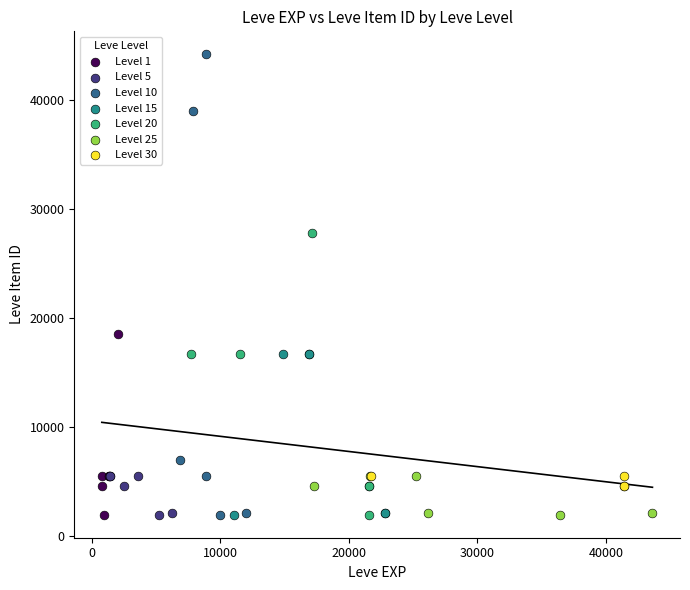

What are all the series names shown in the legend?

Level 1, Level 5, Level 10, Level 15, Level 20, Level 25, Level 30